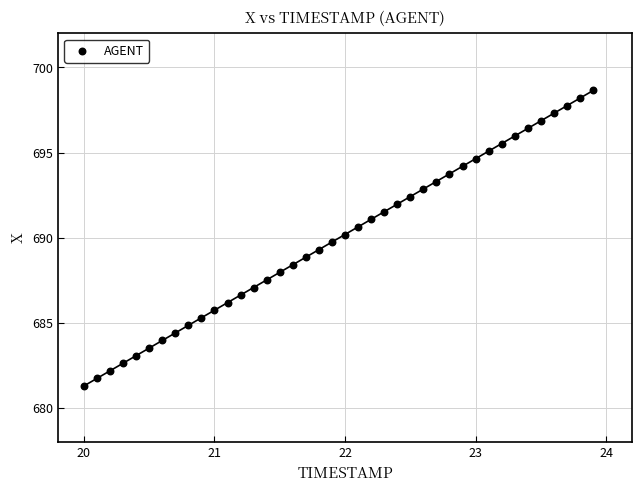

What is the range of X values (max minus min)?

3.9